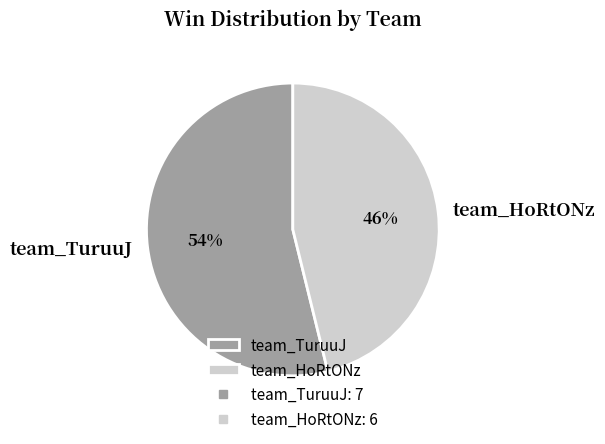

Which slice is the largest?

team_TuruuJ